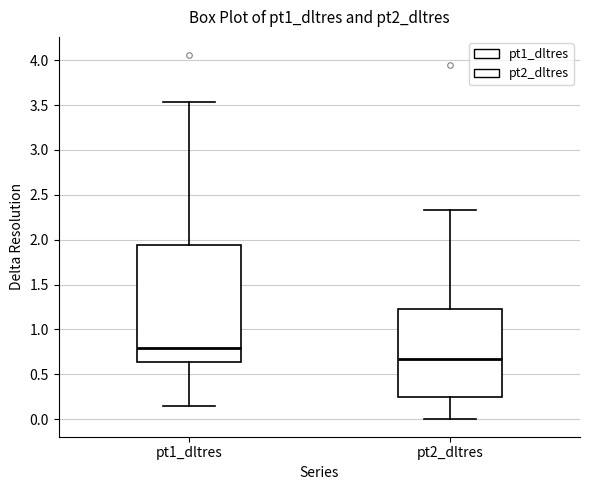

Which box's median line is the lowest?

pt2_dltres